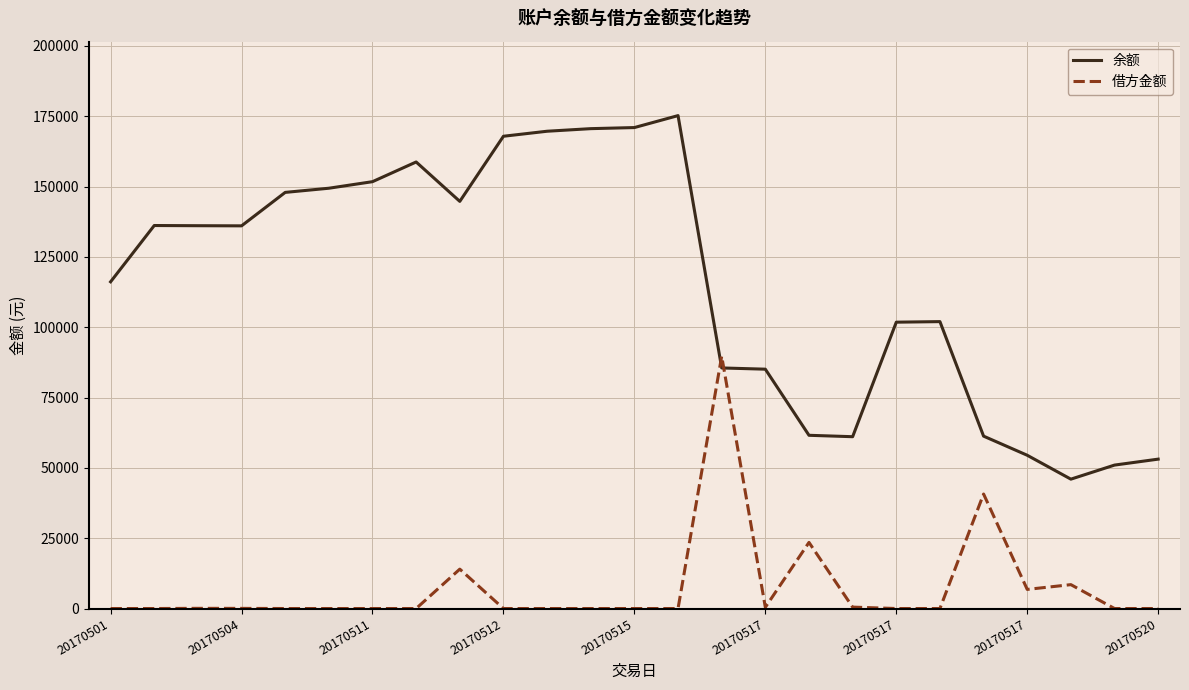

How many distinct data groups are displayed?

2